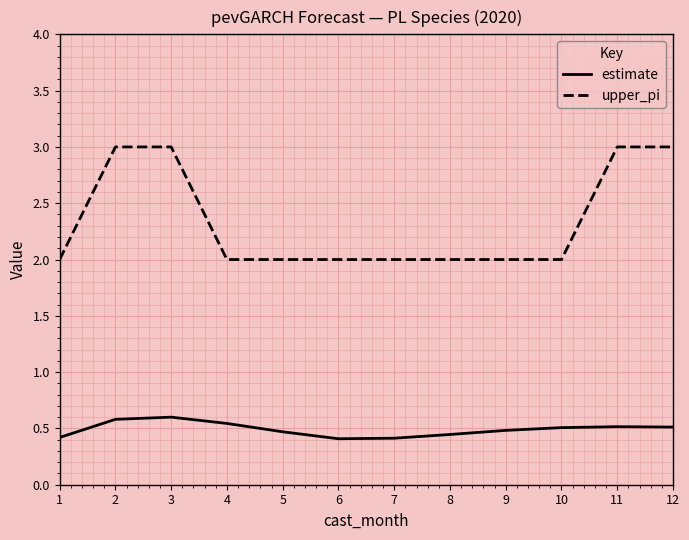

Rank the series at 1 from lowest to highest value.

estimate, upper_pi